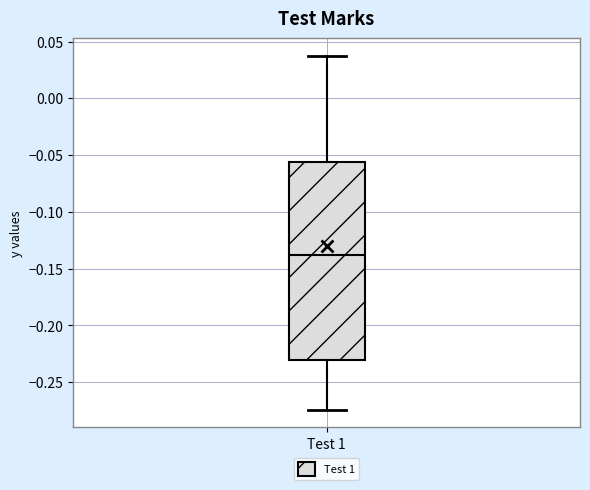

Where does the median line of the box for Test 1 sit on the y-axis? The values are not printed on the chart, so give them approximately, as read against the axis.

-0.140